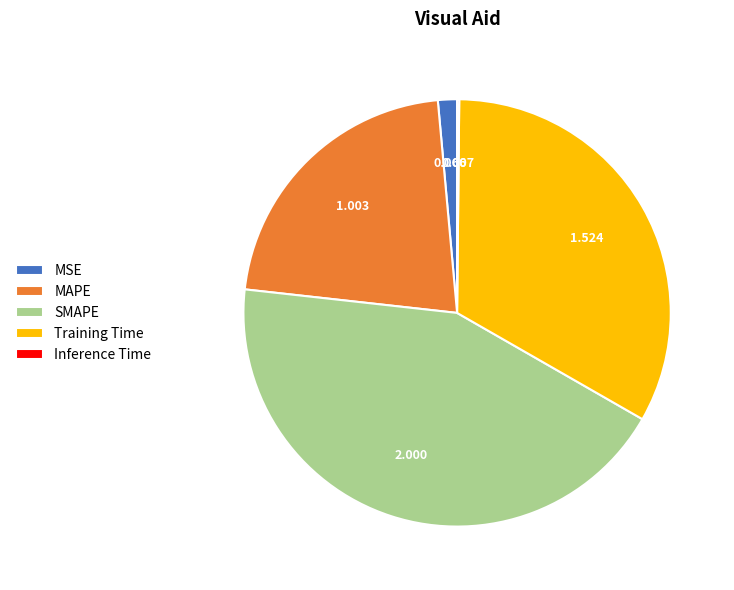

Is the sum of MAPE and SMAPE greater than half?

Yes